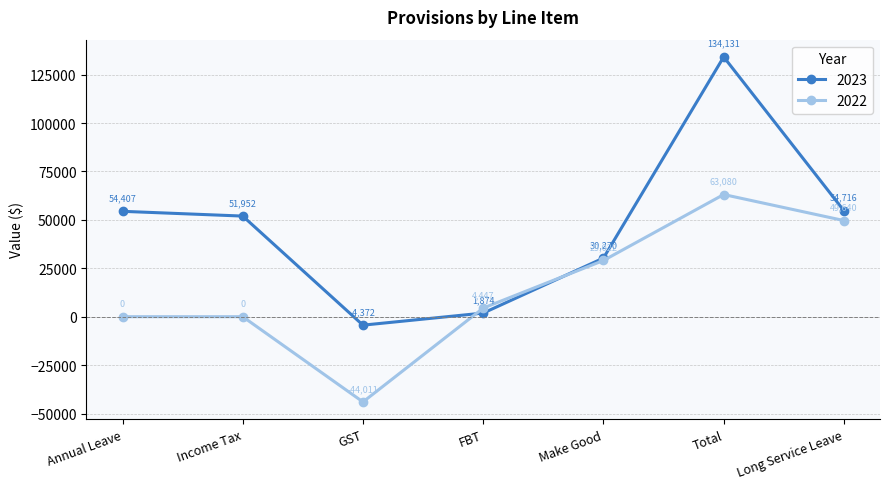

What is the average value of the 2023 series?

46140